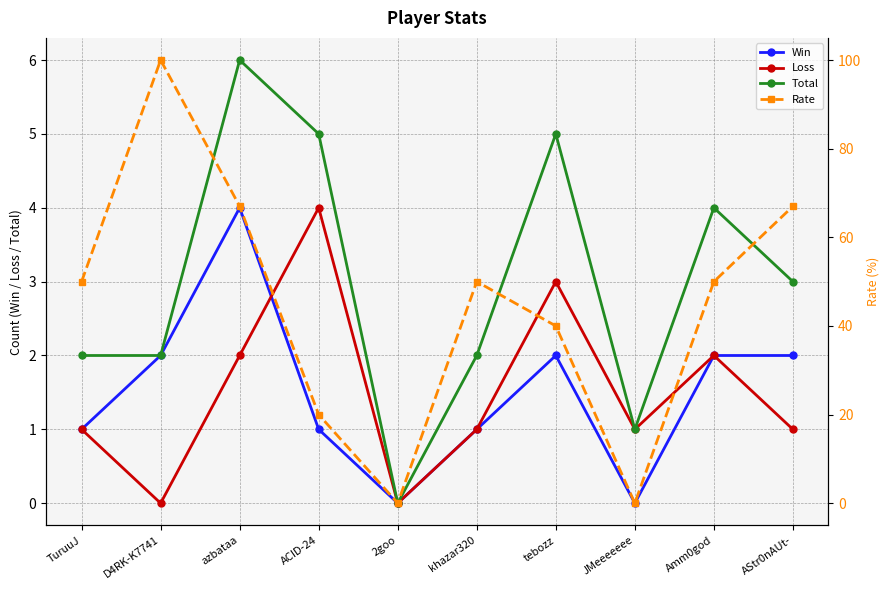

Does the chart display data point markers on the line(s)?

Yes